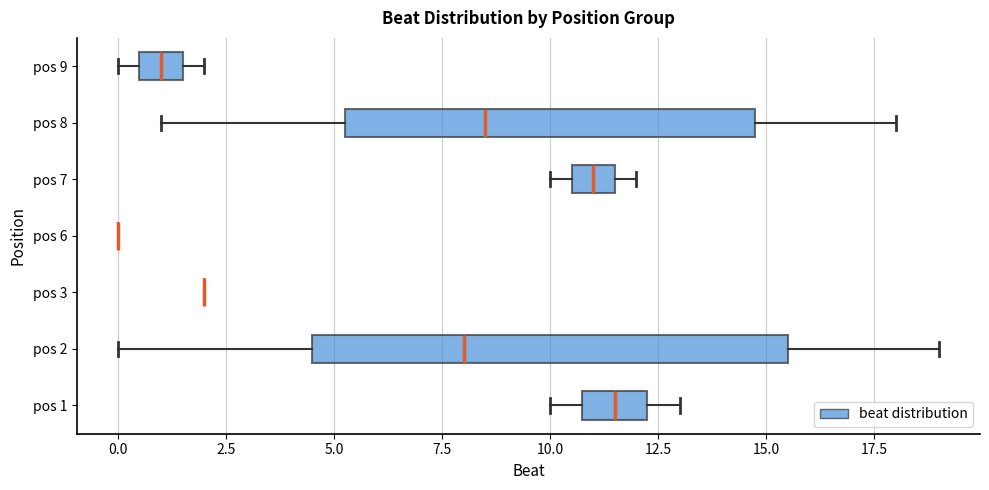

Comparing the boxes themselves (not the whiskers), which one is the widest?

pos 2